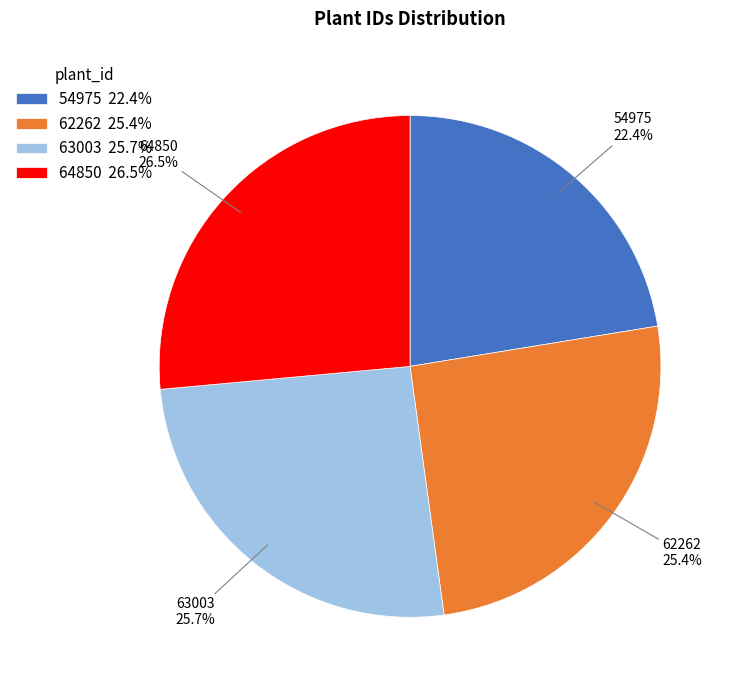

What is the ratio of the value at 63003 25.7% to the value at 54975 22.4%?

1.1